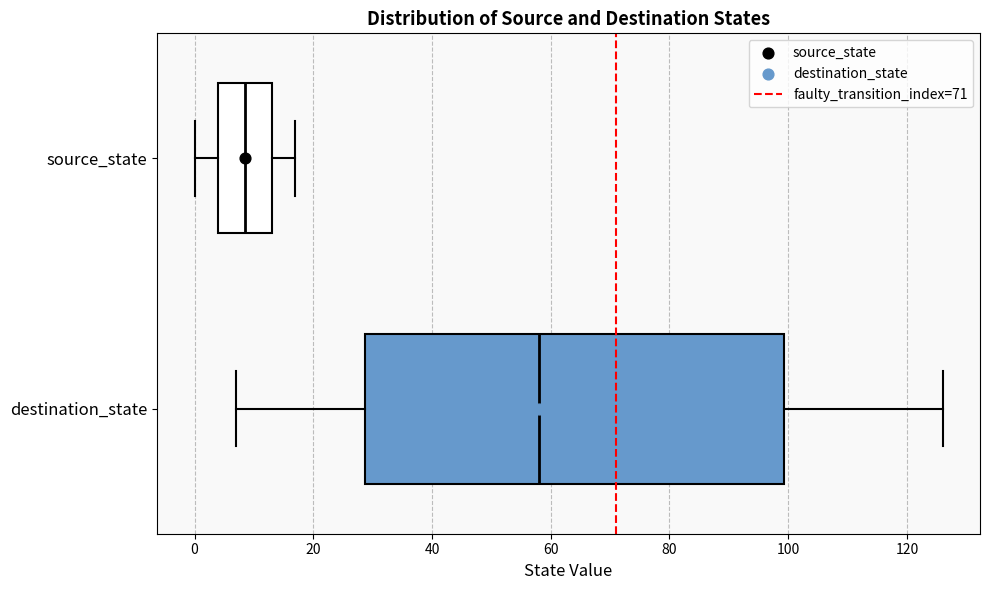

Where is the right edge of the box for destination_state on the x-axis? The values are not printed on the chart, so give them approximately, as read against the axis.

100